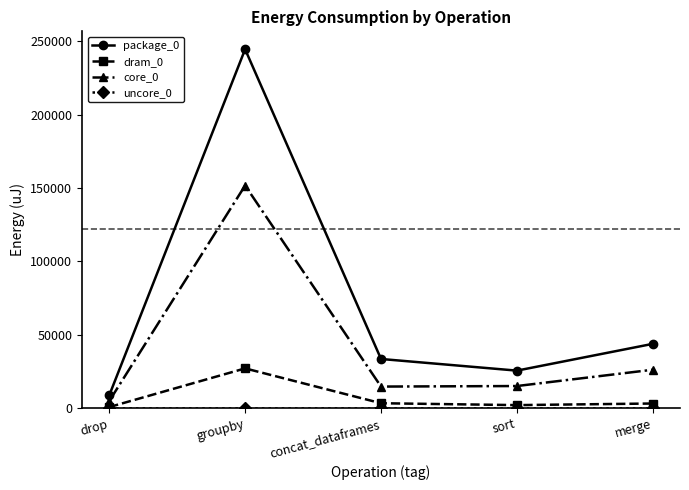

How many values in the package_0 series are below 33447?

2